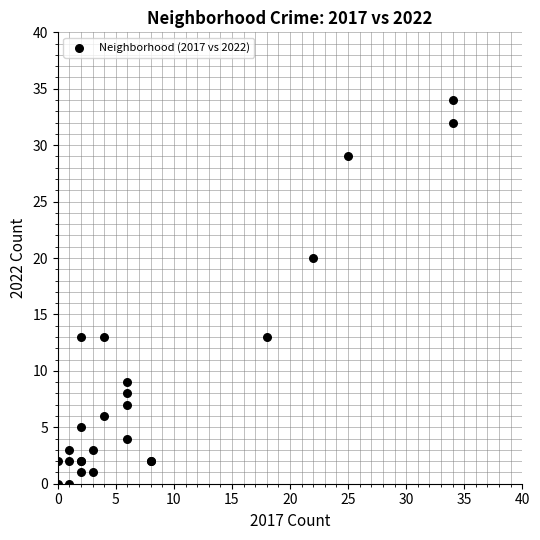

What Y value in the scatter plot is closest to 17?

20